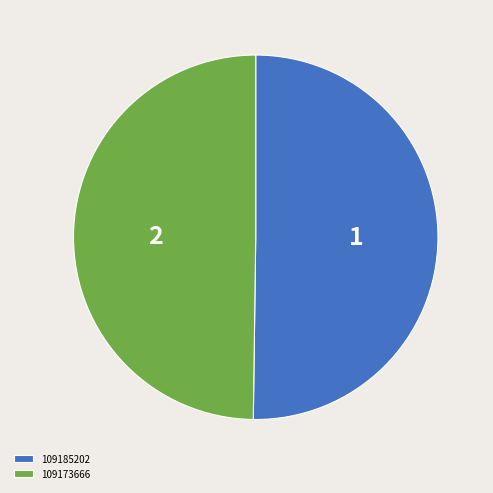

How many segments does this pie chart have?

2